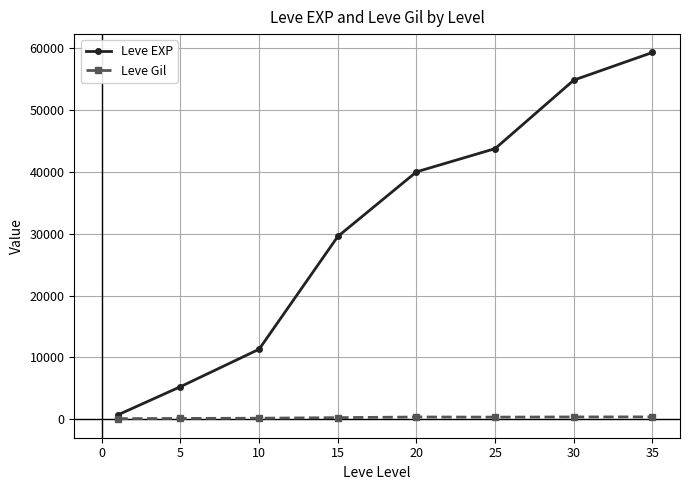

List the series in order of their peak value, highest first.

Leve EXP, Leve Gil